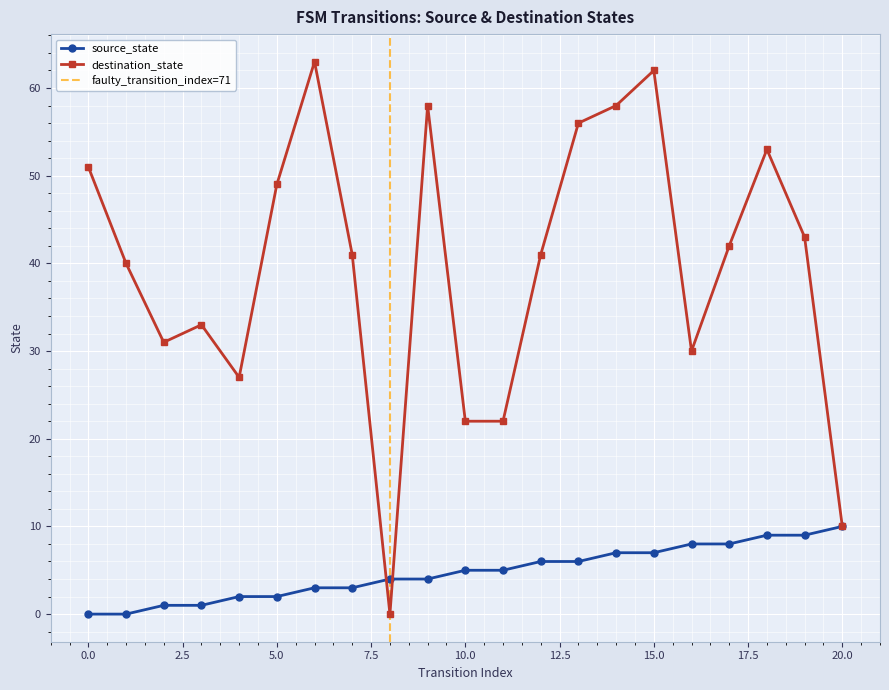

Which has a higher value, 8 or 1?

8